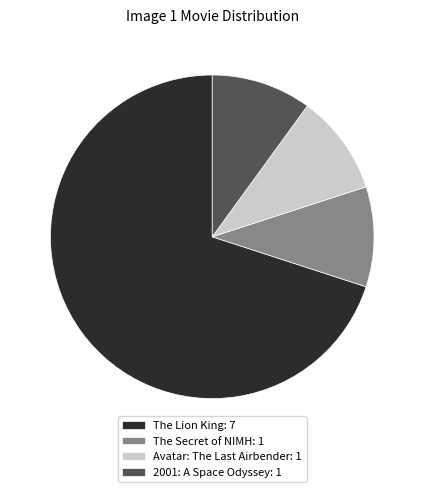

Does any single category account for the majority?

Yes